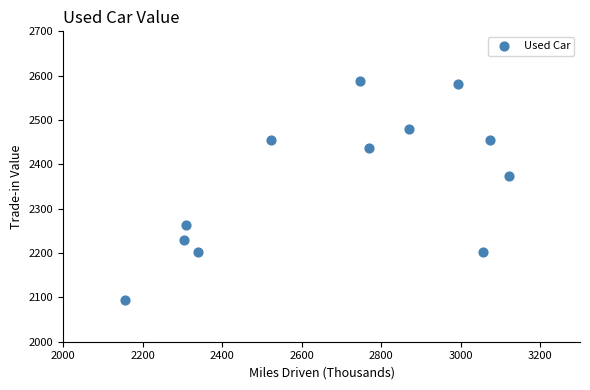

What Y value in the scatter plot is closest to 2340?

2373.0